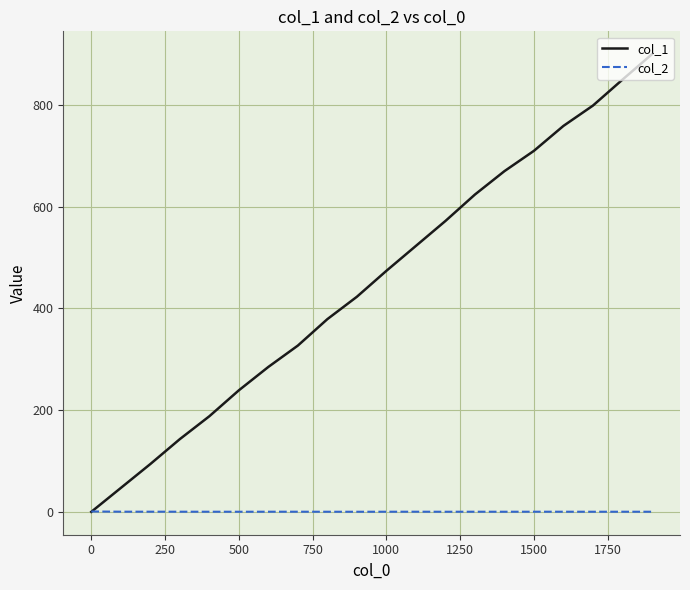

List the series in order of their peak value, highest first.

col_1, col_2